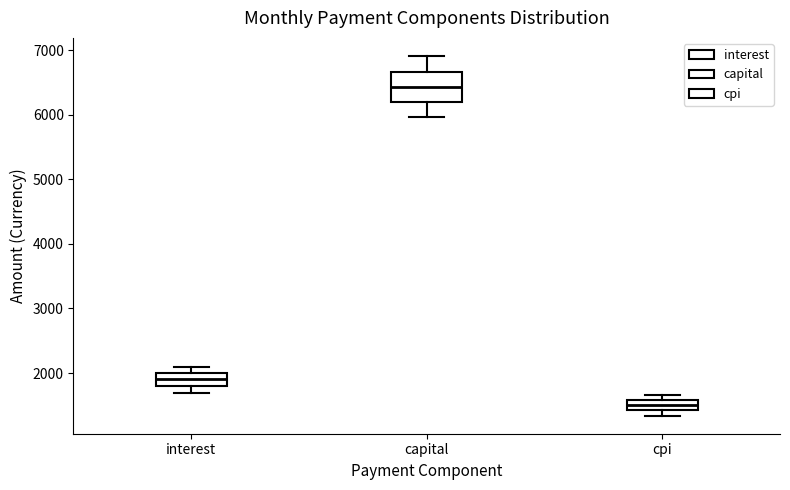

Which box has the lowest median line?

cpi